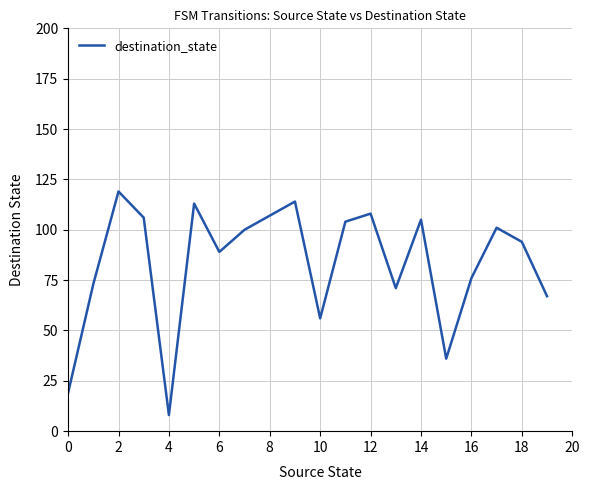

What is the difference between the maximum and minimum values?

111